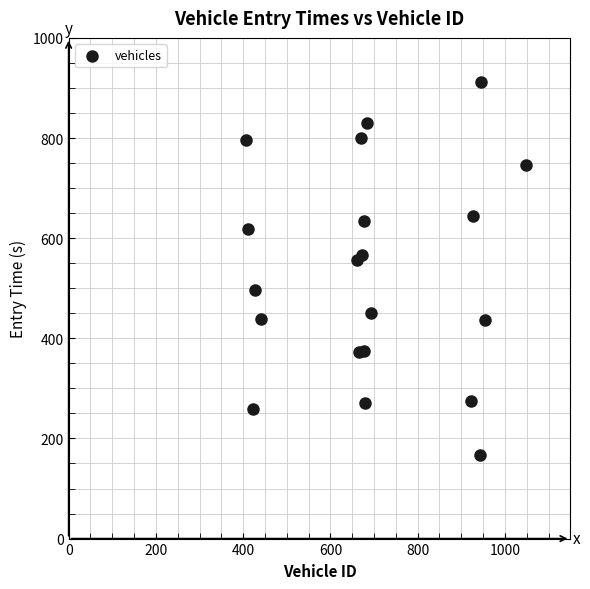

What Y value in the scatter plot is closest to 540?

555.4